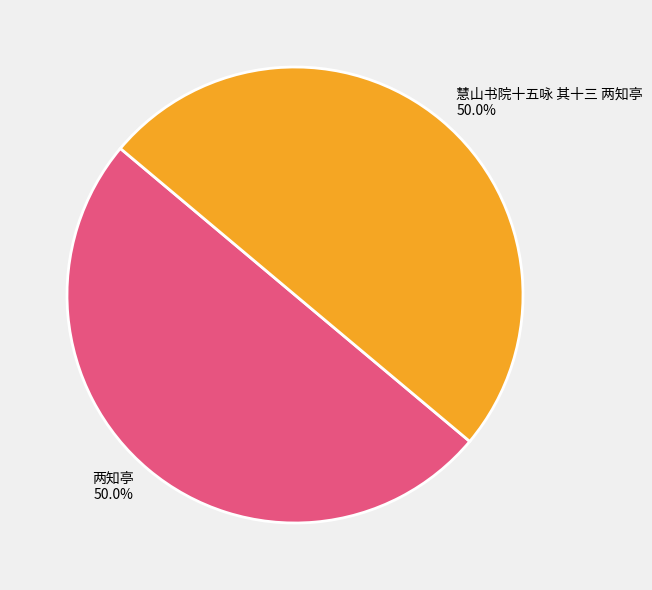

Approximately how many times larger is the value at 慧山书院十五咏 其十三 两知亭 compared to 两知亭?

1.0